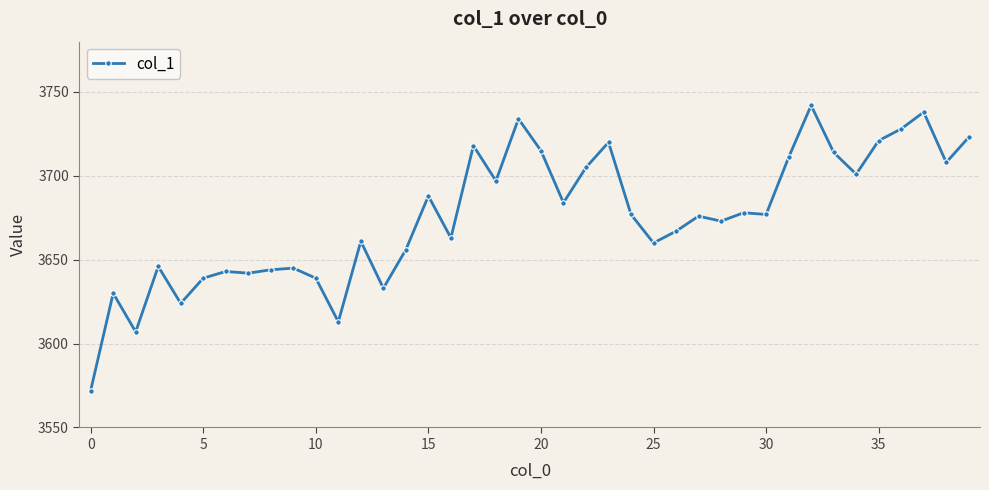

True or false: there are more than 2 points higher than both neighbors.

True